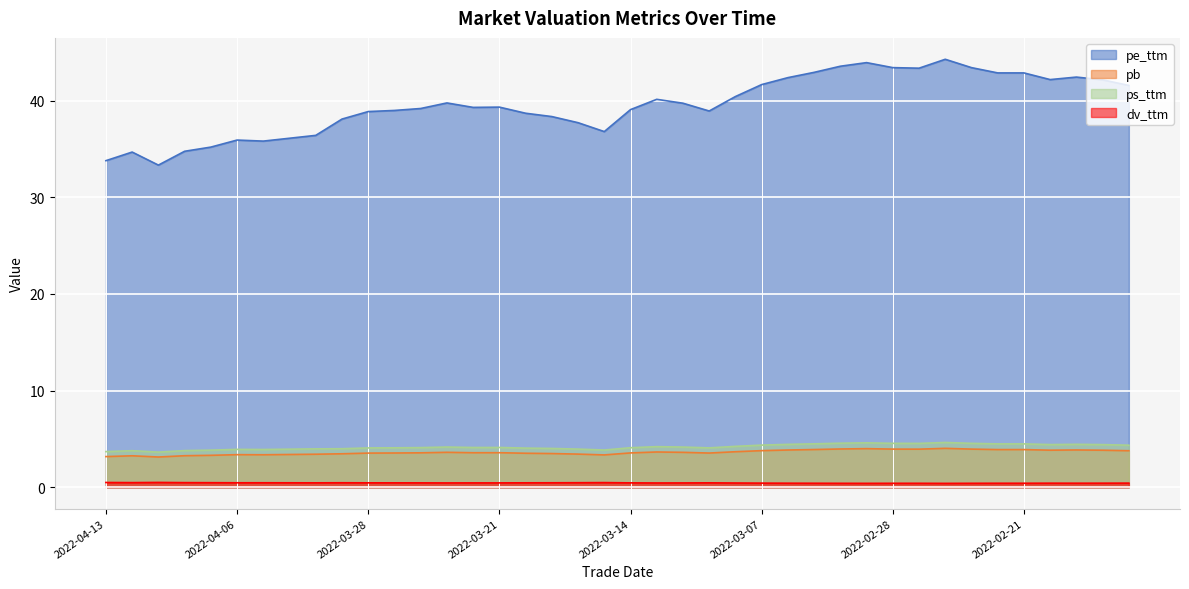

Reading right to left, extract all data points from this chart.

pe_ttm: 41.6	42.2	42.4	42.2	42.9	42.9	43.4	44.3	43.4	43.4	43.9	43.6	42.9	42.4	41.7	40.4	38.9	39.7	40.1	39.1	36.8	37.7	38.4	38.7	39.3	39.3	39.8	39.2	39.0	38.9	38.1	36.4	36.1	35.8	35.9	35.2	34.8	33.3	34.7	33.8
pb: 3.8	3.8	3.9	3.8	3.9	3.9	3.9	4.0	3.9	3.9	4.0	4.0	3.9	3.9	3.8	3.7	3.5	3.6	3.6	3.6	3.3	3.4	3.5	3.5	3.6	3.6	3.6	3.6	3.5	3.5	3.5	3.4	3.4	3.4	3.4	3.3	3.3	3.1	3.3	3.2
ps_ttm: 4.3	4.4	4.4	4.4	4.5	4.5	4.5	4.6	4.5	4.5	4.6	4.6	4.5	4.4	4.4	4.2	4.1	4.2	4.2	4.1	3.9	3.9	4.0	4.0	4.1	4.1	4.2	4.1	4.1	4.1	4.0	4.0	3.9	3.9	3.9	3.8	3.8	3.6	3.8	3.7
dv_ttm: 0.4	0.4	0.4	0.4	0.4	0.4	0.4	0.4	0.4	0.4	0.4	0.4	0.4	0.4	0.4	0.4	0.5	0.4	0.4	0.5	0.5	0.5	0.5	0.5	0.4	0.4	0.4	0.5	0.5	0.5	0.5	0.5	0.5	0.5	0.5	0.5	0.5	0.5	0.5	0.5